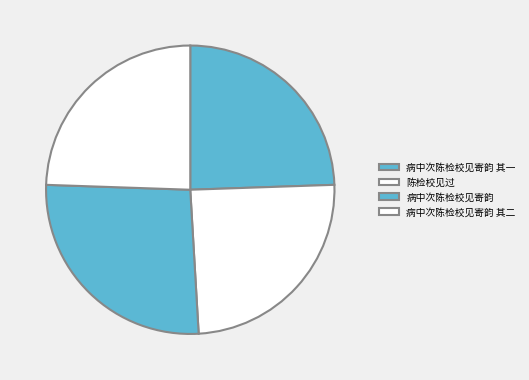

How many segments does this pie chart have?

4